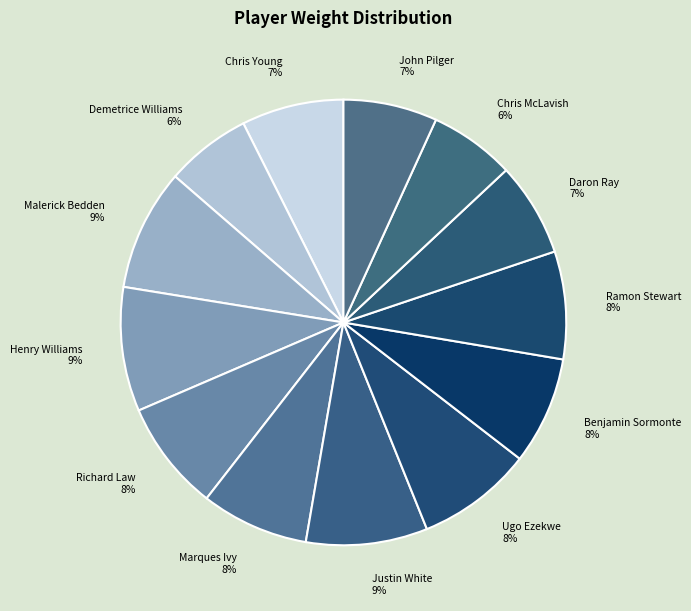

True or false: Daron Ray accounts for 7% of the total.

True